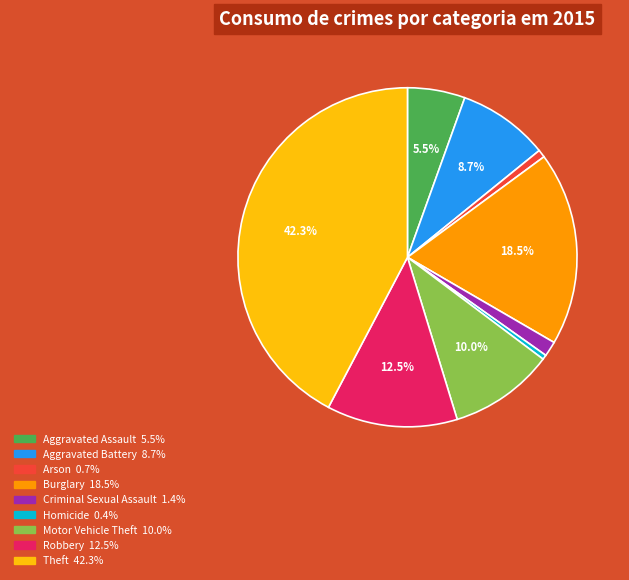

Is Burglary the majority of the pie?

No